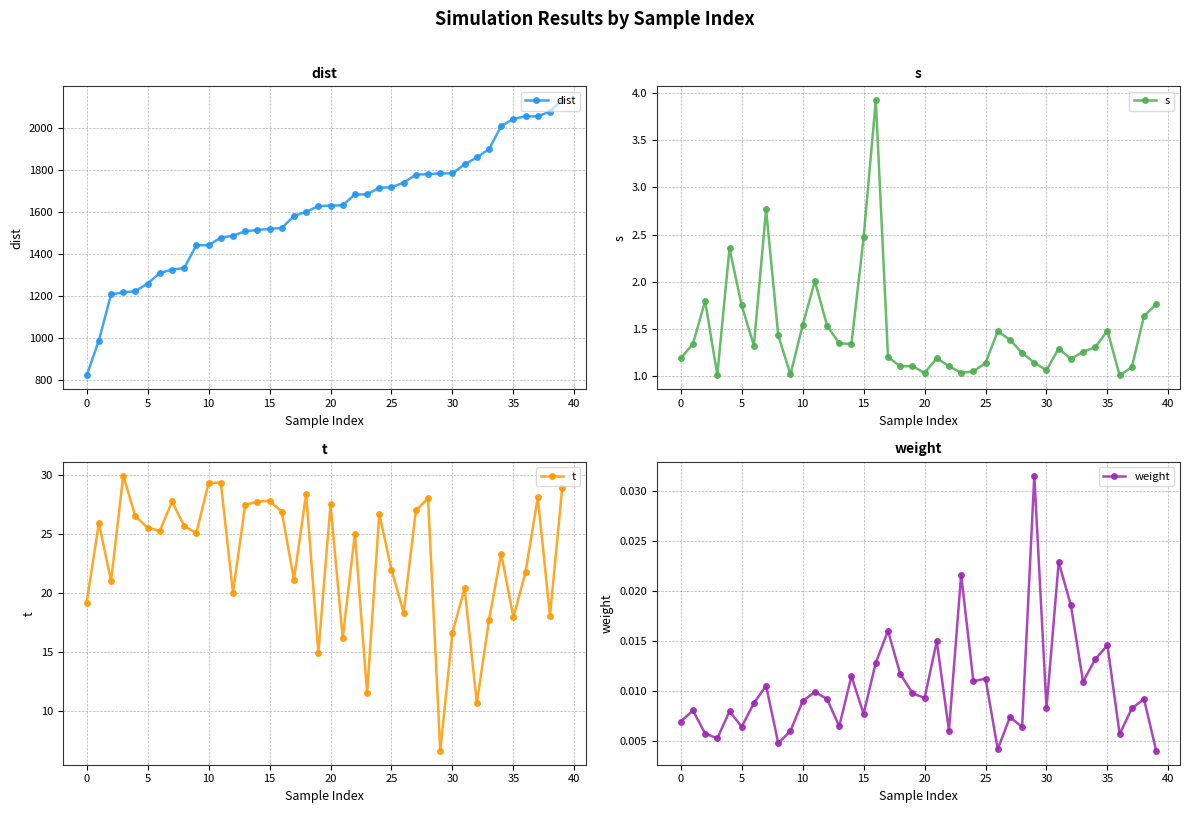

The value of s at 17 is 1.2. True or false?

True